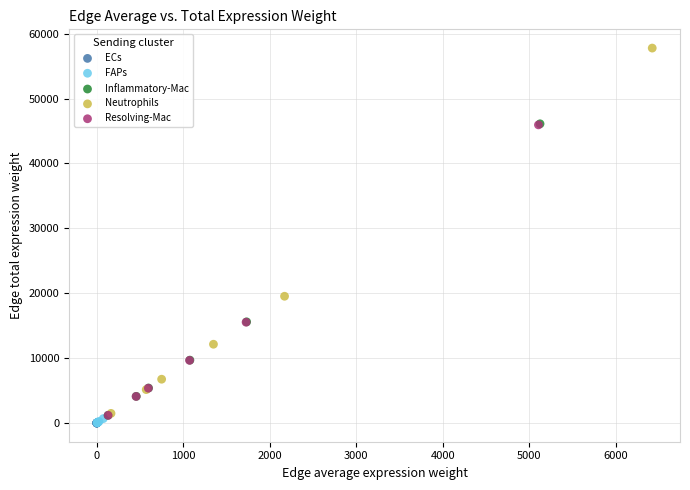

Which series has the largest Y range (max minus min)?

Neutrophils